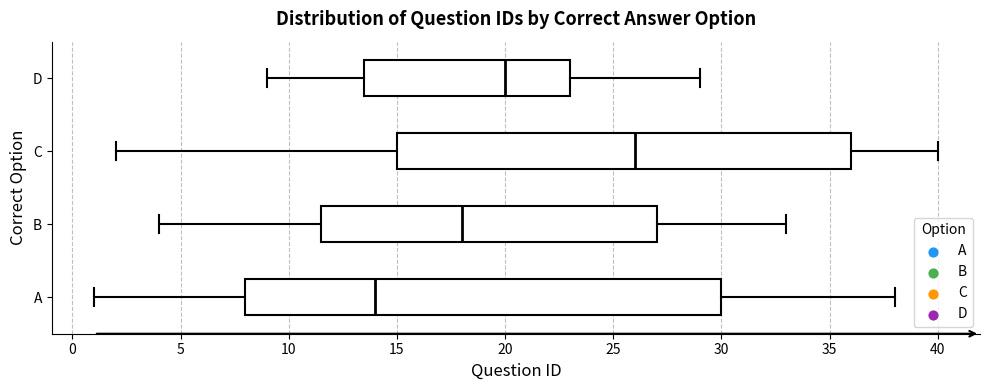

Where does the median line of the box for C sit on the x-axis? The values are not printed on the chart, so give them approximately, as read against the axis.

26.0